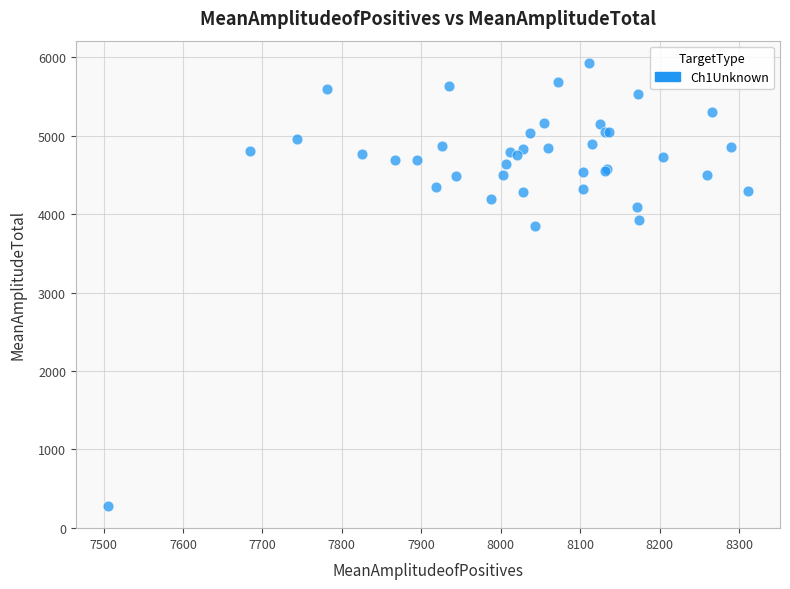

What Y value in the scatter plot is closest to 3103?

3848.7